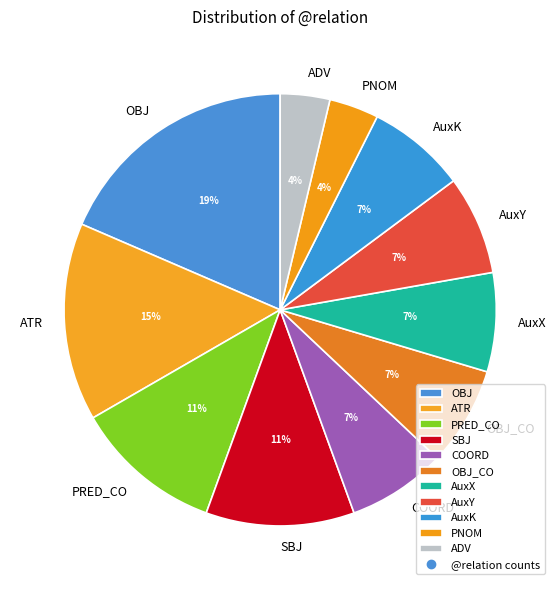

Which category has the biggest portion of the pie?

OBJ